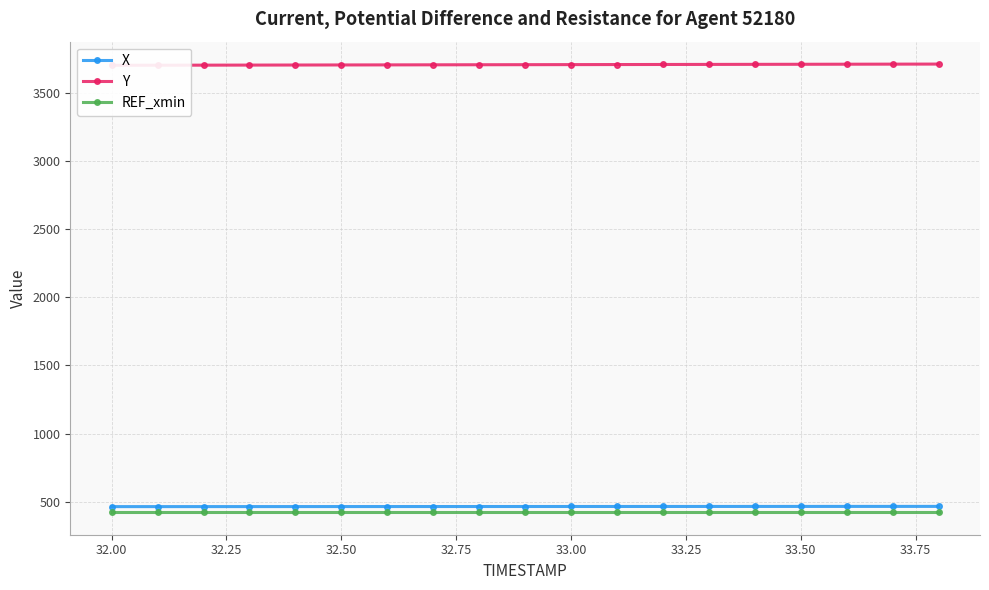

What is the value of the REF_xmin point at the 10th from the left?

422.8